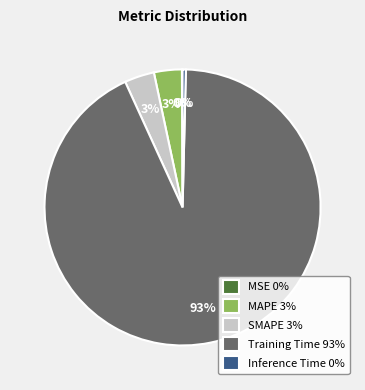

To the nearest percent, what is the average slice percentage?

20%